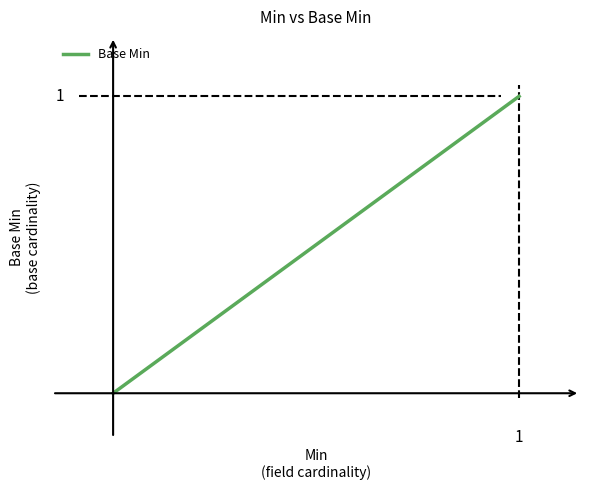

Which category has the highest value across all series?

1